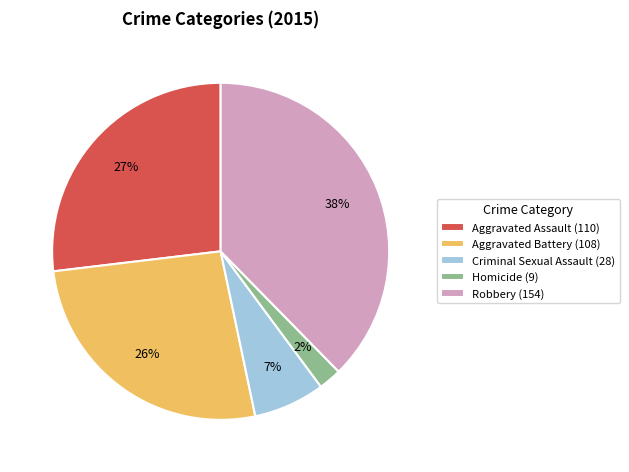

Is it true that Robbery is 38% of the pie?

True